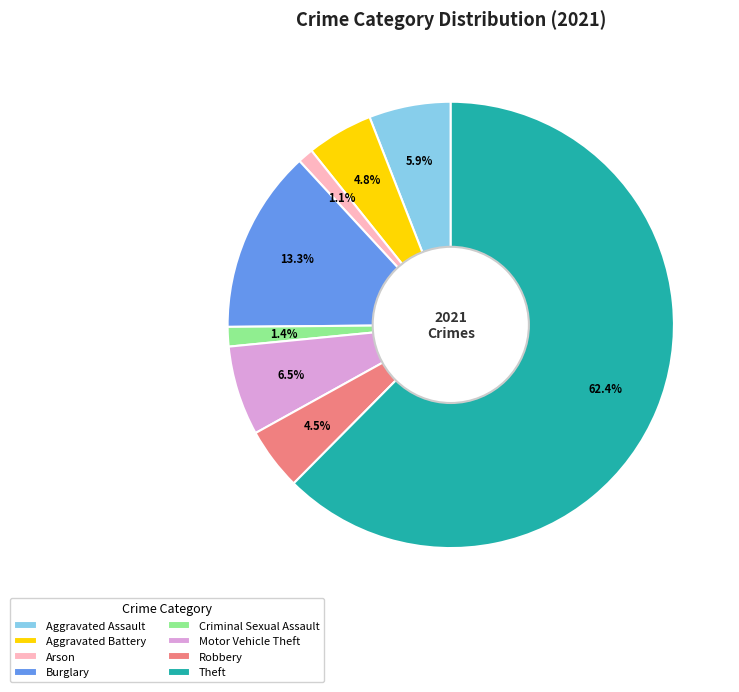

To the nearest percent, what is the combined percentage of Robbery and Arson?

6%